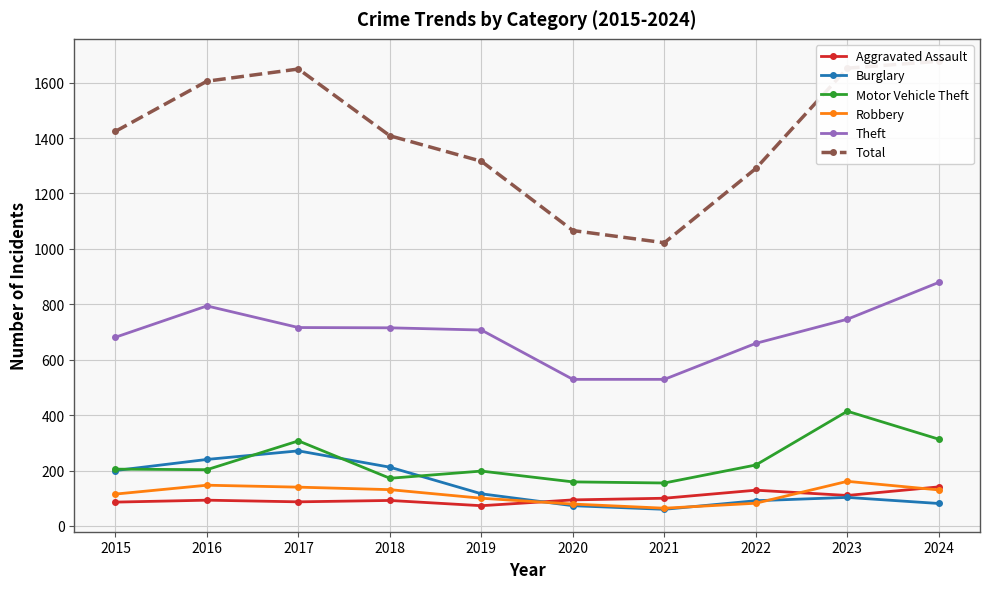

Where does the Theft series first go above 715?

2016